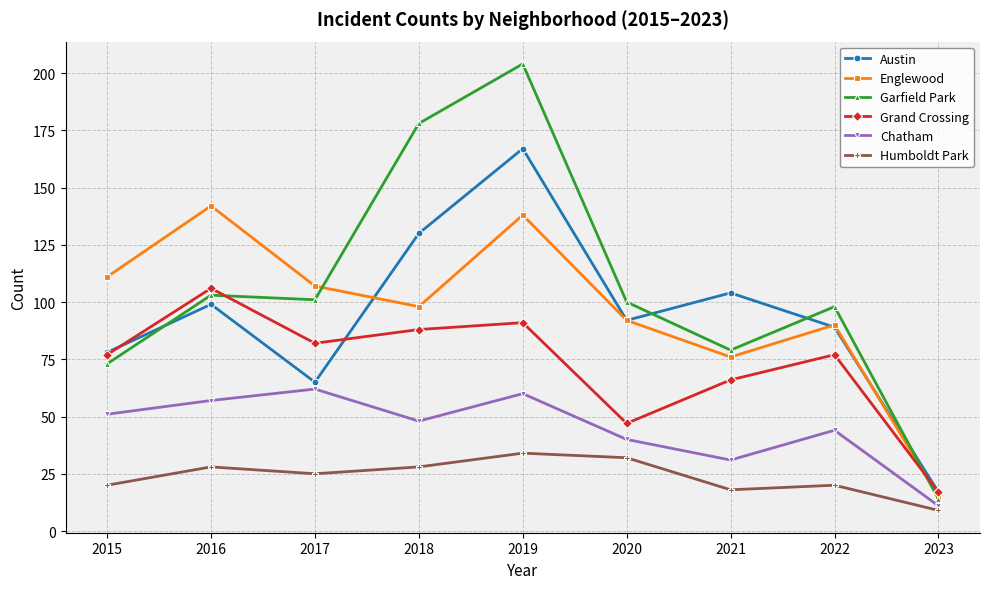

What is the average value of the Grand Crossing series?

72